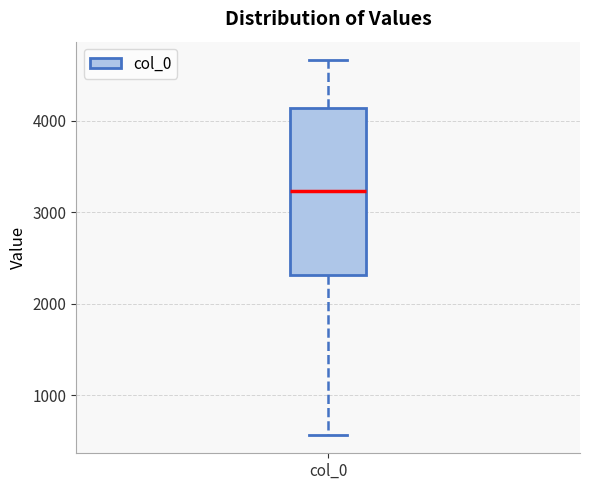

Read this box plot against the y-axis: the position of the median line, the range covered by the box, and the ends of both whiskers. The values are not printed on the chart, so give them approximately, as read against the axis.

median 3200, box 2300 to 4100, whiskers 600 to 4700